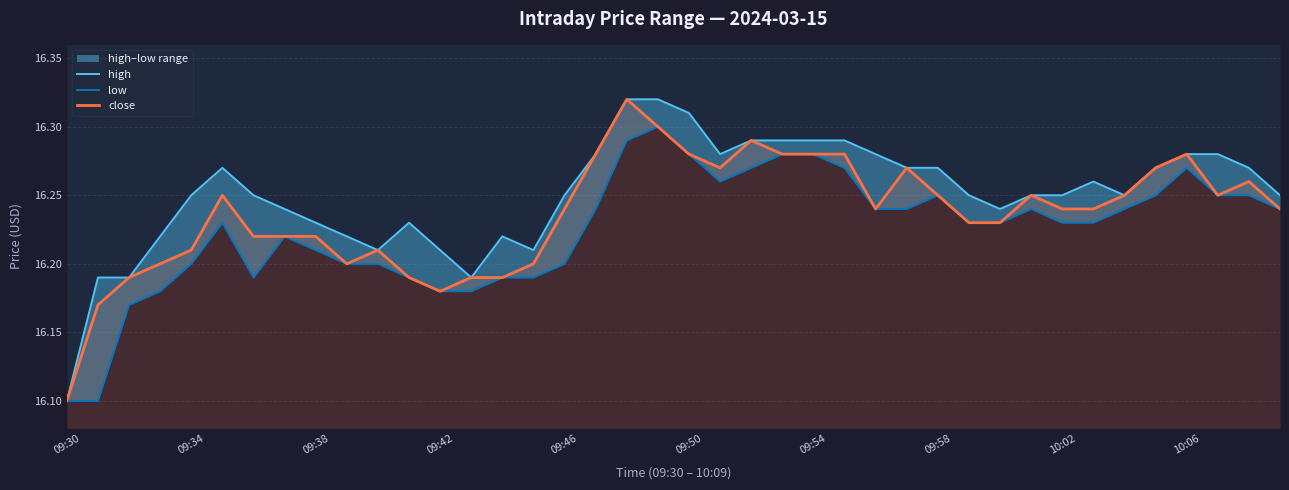

What position from the left is 17?

18